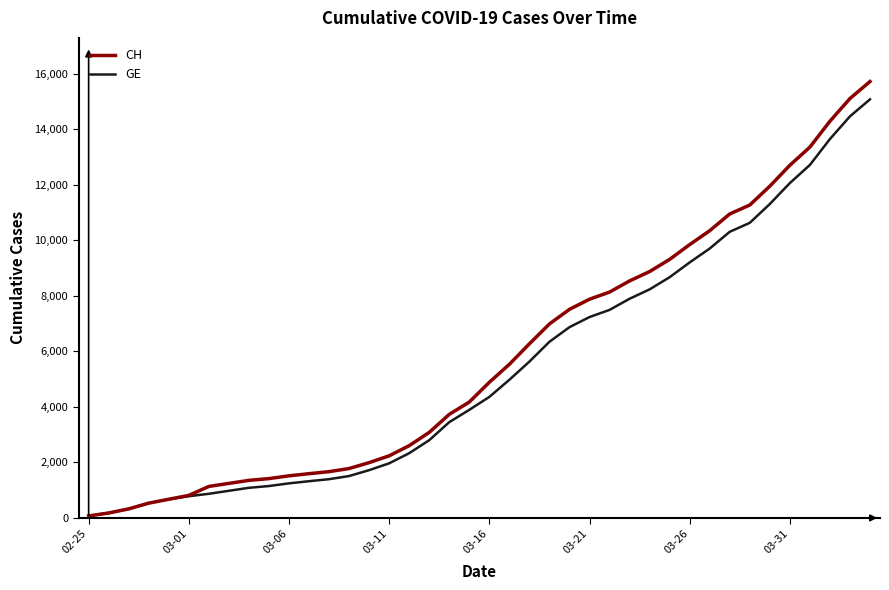

What is the maximum value shown in the chart?

15719